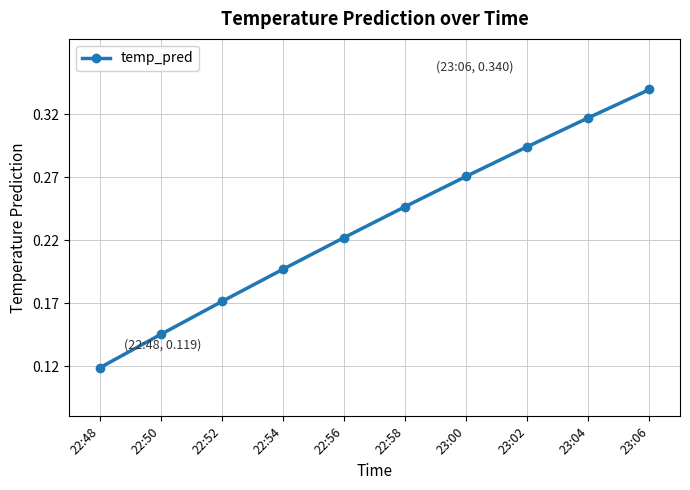

Rank the categories by value from lowest to highest.

22:48, 22:50, 22:52, 22:54, 22:56, 22:58, 23:00, 23:02, 23:04, 23:06